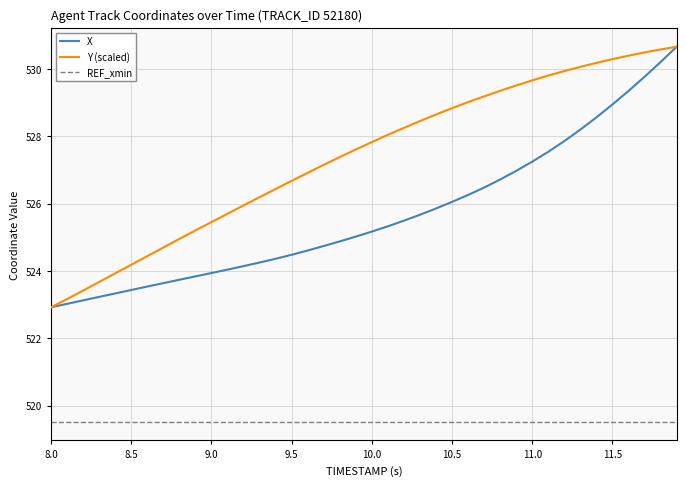

Reading left to right, transcribe all the data shown in this chart.

X: 522.9	523.0	523.1	523.2	523.3	523.4	523.5	523.6	523.7	523.8	523.9	524.0	524.1	524.3	524.4	524.5	524.6	524.7	524.9	525.0	525.2	525.3	525.5	525.7	525.9	526.1	526.3	526.5	526.7	527.0	527.2	527.5	527.9	528.2	528.6	528.9	529.3	529.8	530.2	530.7
Y: 522.9	523.2	523.4	523.7	523.9	524.2	524.4	524.7	525.0	525.2	525.5	525.7	525.9	526.2	526.4	526.7	526.9	527.2	527.4	527.6	527.8	528.0	528.3	528.5	528.6	528.8	529.0	529.2	529.4	529.5	529.7	529.8	529.9	530.1	530.2	530.3	530.4	530.5	530.6	530.7